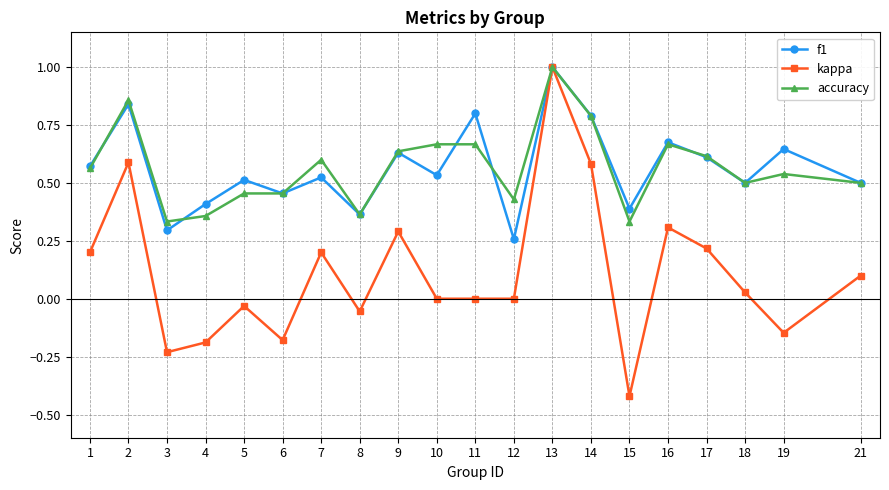

What is the greatest value displayed?

1.0